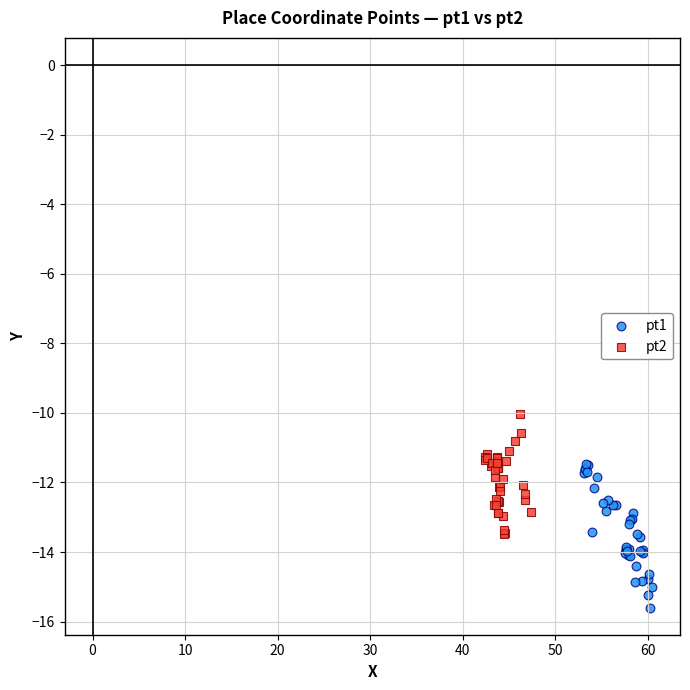

Which series contains the lowest Y value?

pt1